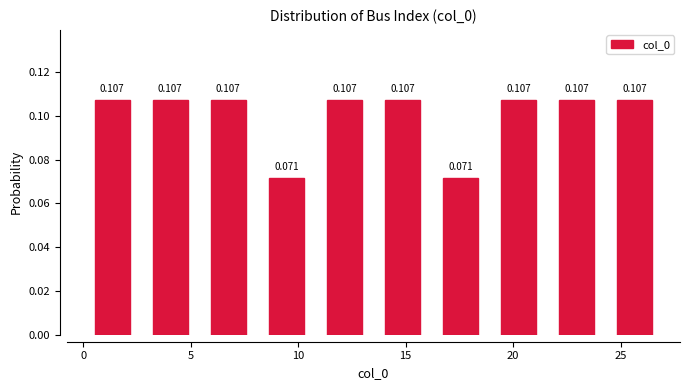

How tall is the bar that spans 21.6 to 24.3 on the x-axis? The bar edges are not printed on the chart, so give them approximately, as read against the axis.

0.107